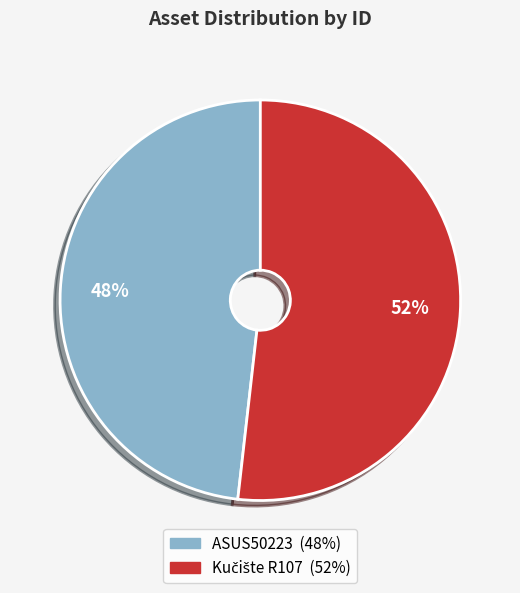

Which category has the smallest portion of the pie?

ASUS50223